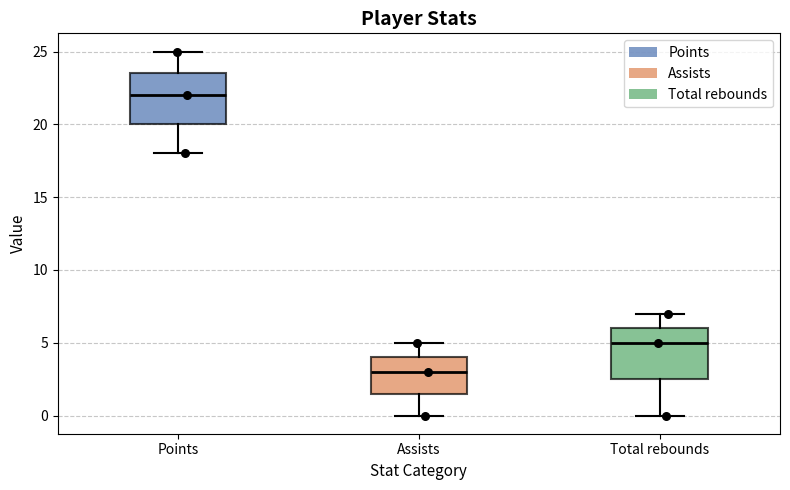

Reading left to right, read every box against the y-axis: the position of its median line, the range the box covers, and the ends of its whiskers. The values are not printed on the chart, so give them approximately, as read against the axis.

Points: median 22.0, box 20.0 to 23.5, whiskers 18.0 to 25.0
Assists: median 3.0, box 1.5 to 4.0, whiskers 0.0 to 5.0
Total rebounds: median 5.0, box 2.5 to 6.0, whiskers 0.0 to 7.0